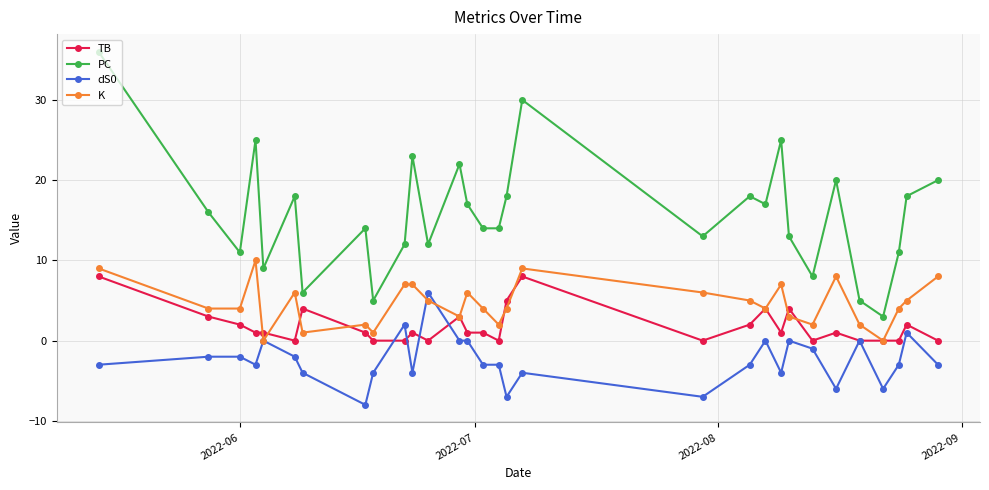

Which series has the largest range (max minus min)?

PC